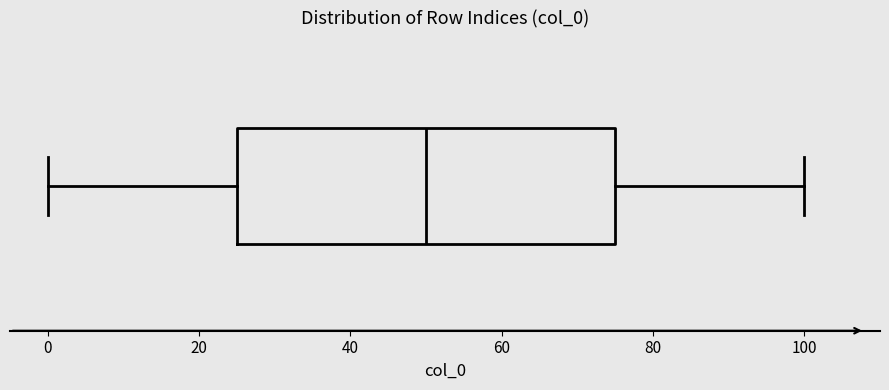

Transcribe this box plot: give where the median line is, the range the box spans, and where the two whiskers end, as read against the x-axis. The values are not printed on the chart, so give them approximately, as read against the axis.

median 50, box 26 to 76, whiskers 0 to 100